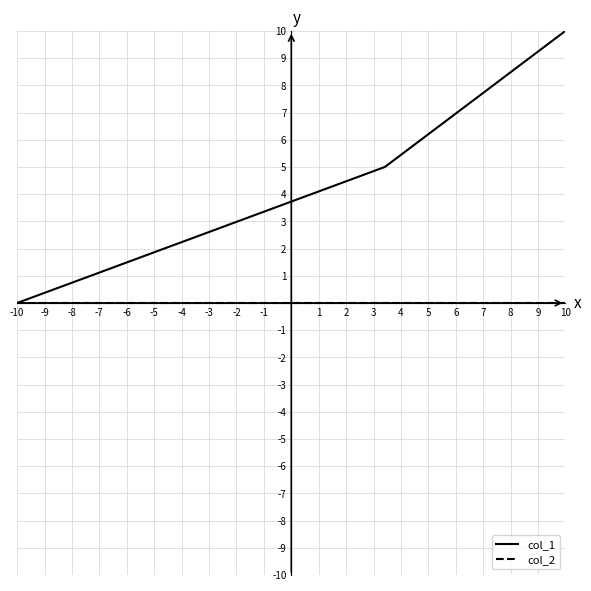

Which series has the largest total across all categories?

col_1